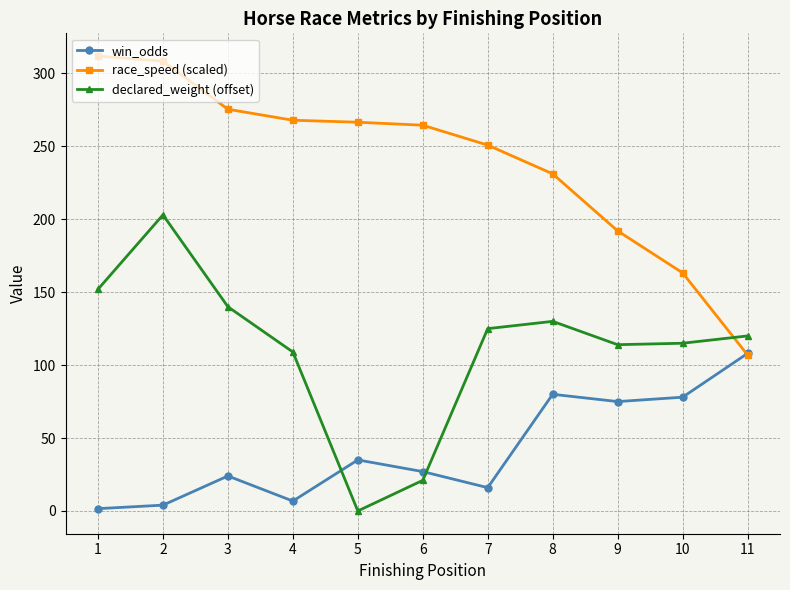

What is the sum of the race_speed (scaled) values at 10 and 7?

414.1